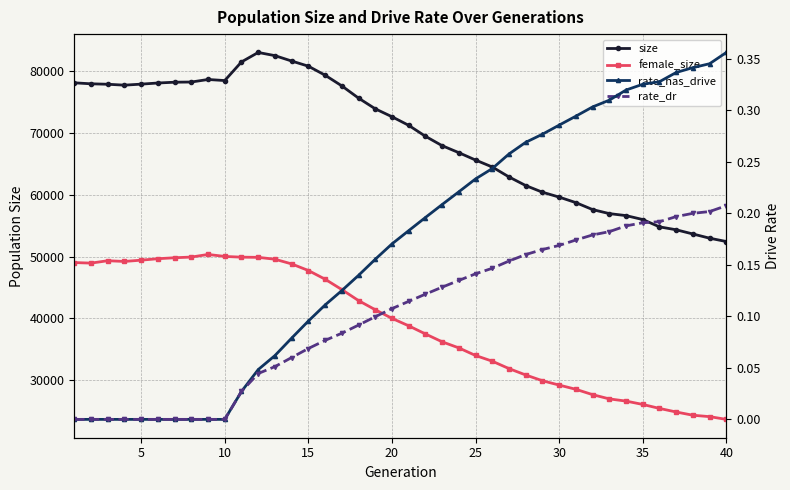

True or false: female_size and size cross at least once.

False